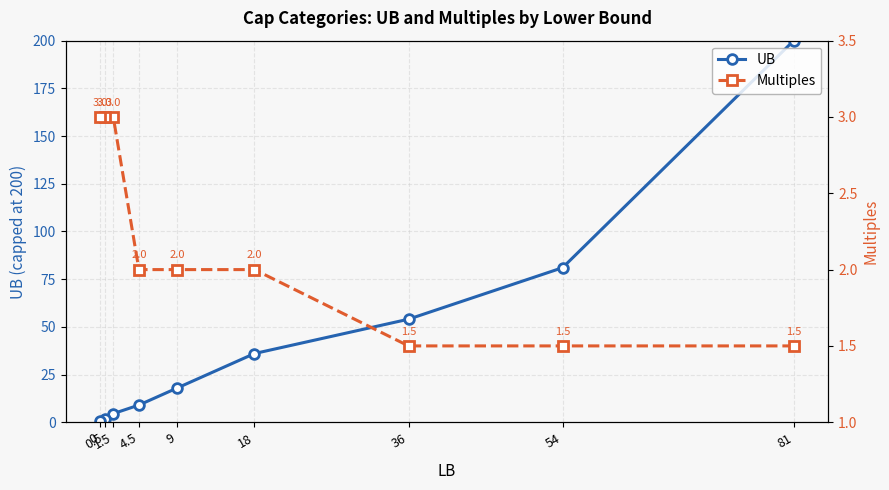

True or false: UB and Multiples cross at least once.

True